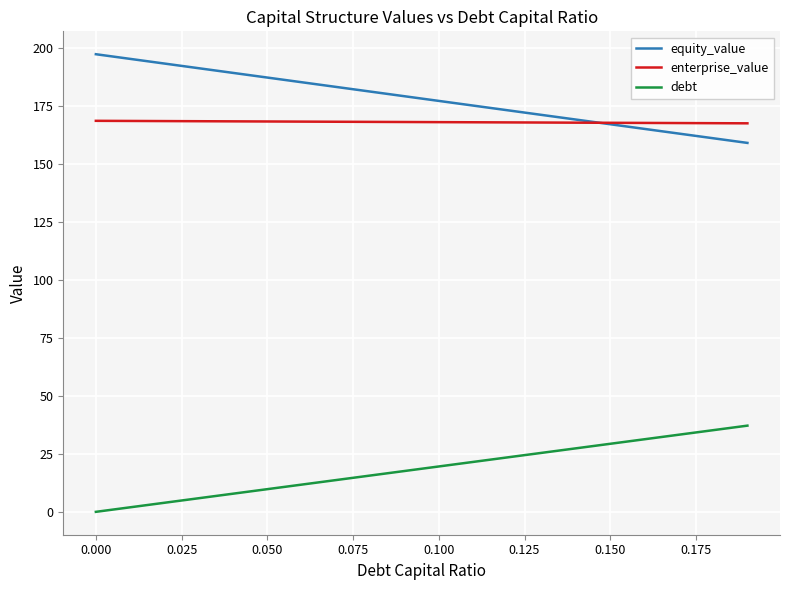

What is the maximum value shown in the chart?

197.2